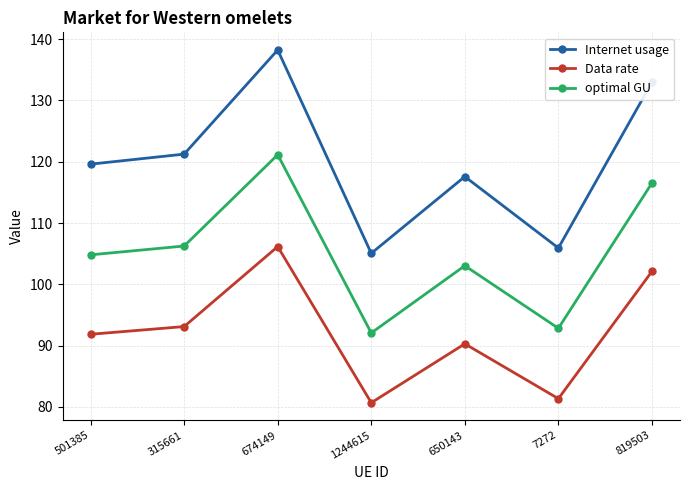

Which category has the lowest value in the Internet usage series?

1244615